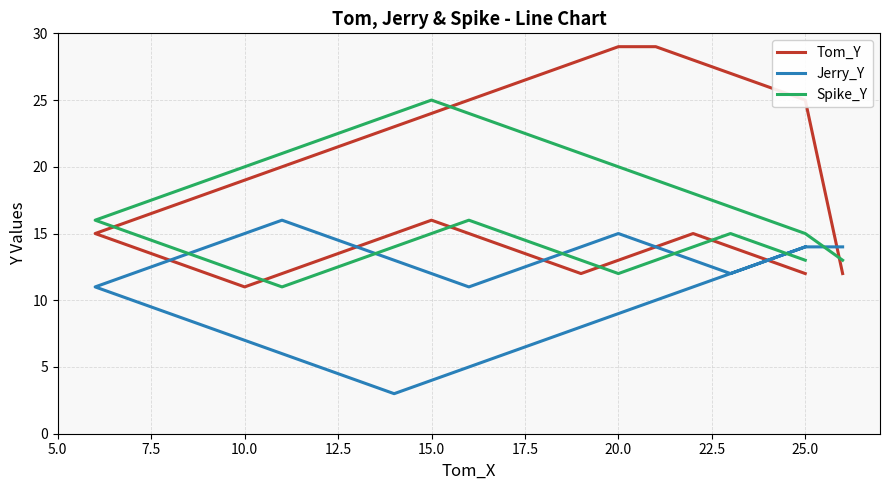

Is the value of Tom_Y at 22 greater than the value of Jerry_Y at 10?

Yes